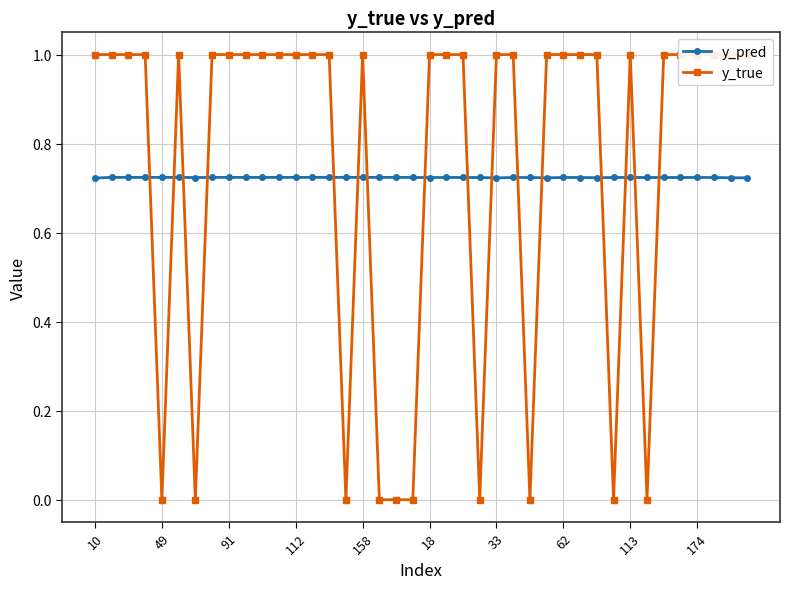

How many times do y_pred and y_true cross each other?

16